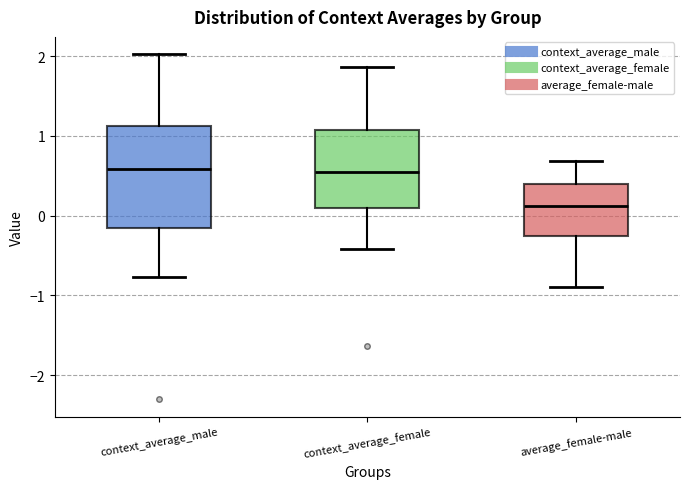

Reading left to right, transcribe this box plot: for each box, give where its median line is, the range the box spans, and where its two whiskers end, as read against the y-axis. The values are not printed on the chart, so give them approximately, as read against the axis.

context_average_male: median 0.6, box -0.2 to 1.1, whiskers -0.8 to 2.0
context_average_female: median 0.6, box 0.1 to 1.1, whiskers -0.4 to 1.9
average_female-male: median 0.1, box -0.3 to 0.4, whiskers -0.9 to 0.7